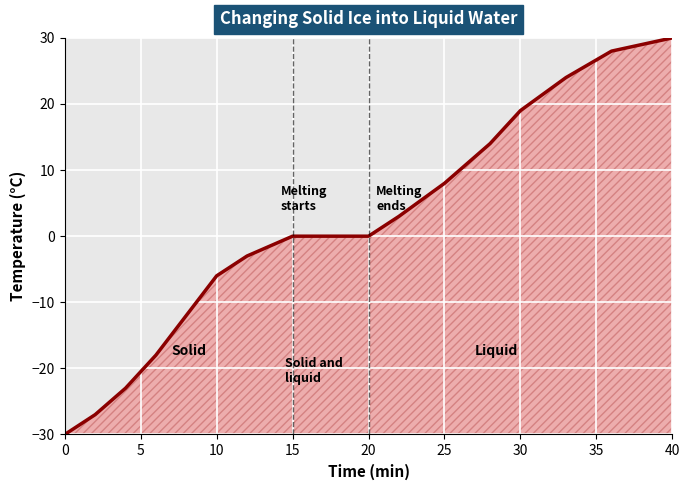

What is the difference between the second highest and second lowest values?

55